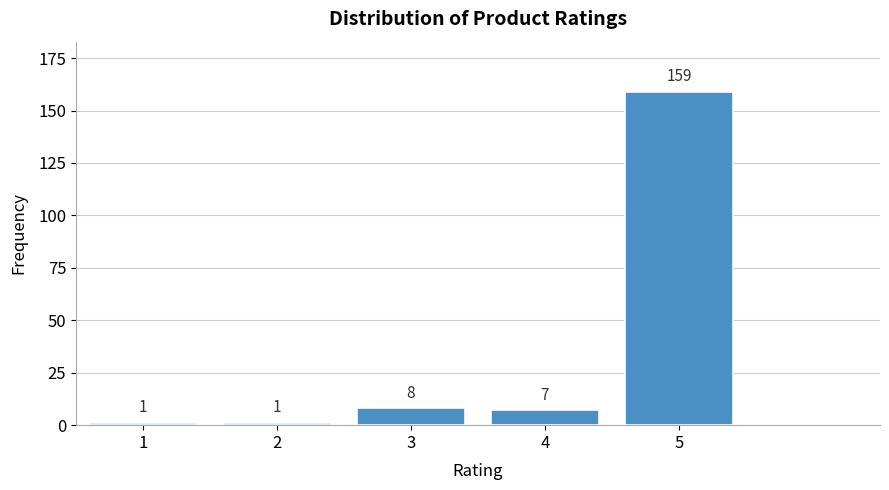

Reading right to left, extract all data points from this chart.

159	7	8	1	1